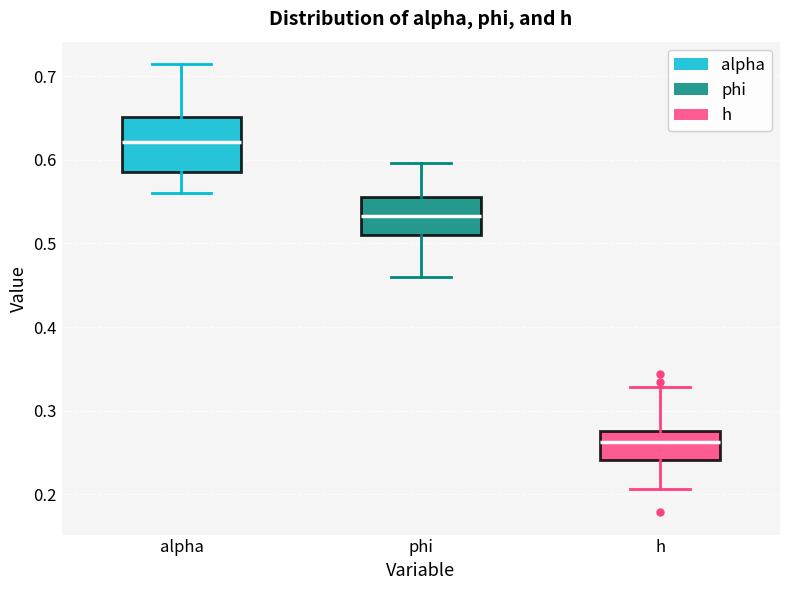

Reading left to right, read every box against the y-axis: the position of its median line, the range the box covers, and the ends of its whiskers. The values are not printed on the chart, so give them approximately, as read against the axis.

alpha: median 0.62, box 0.59 to 0.65, whiskers 0.56 to 0.71
phi: median 0.53, box 0.51 to 0.56, whiskers 0.46 to 0.60
h: median 0.26, box 0.24 to 0.28, whiskers 0.21 to 0.33